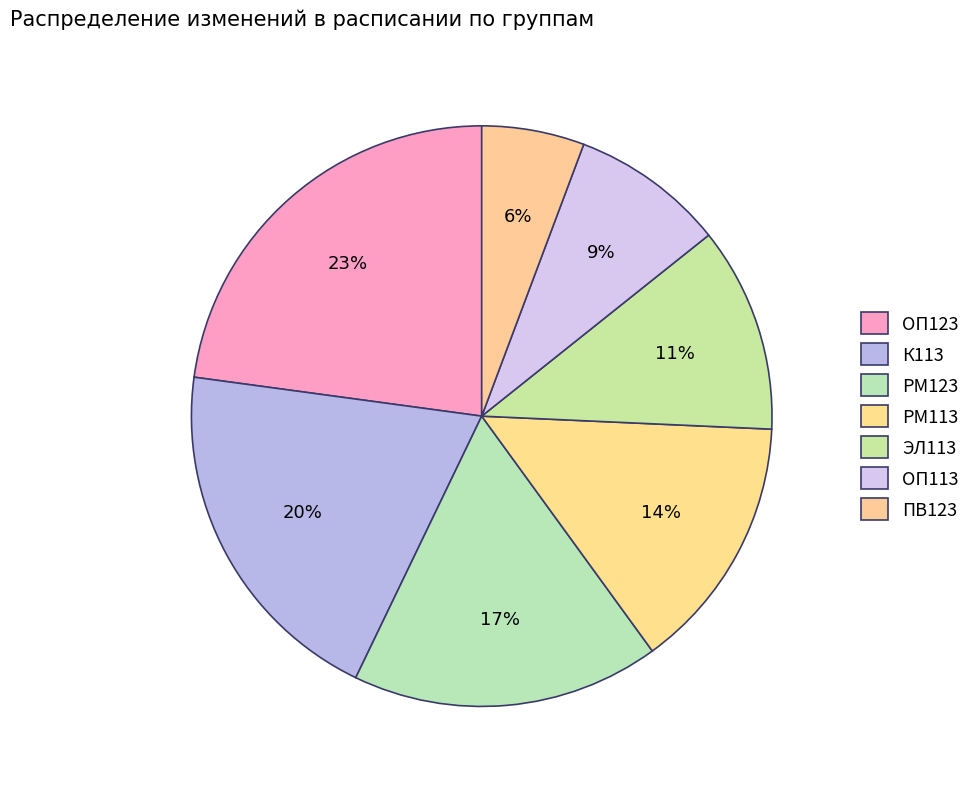

The РМ113 slice represents 21% of the pie. True or false?

False